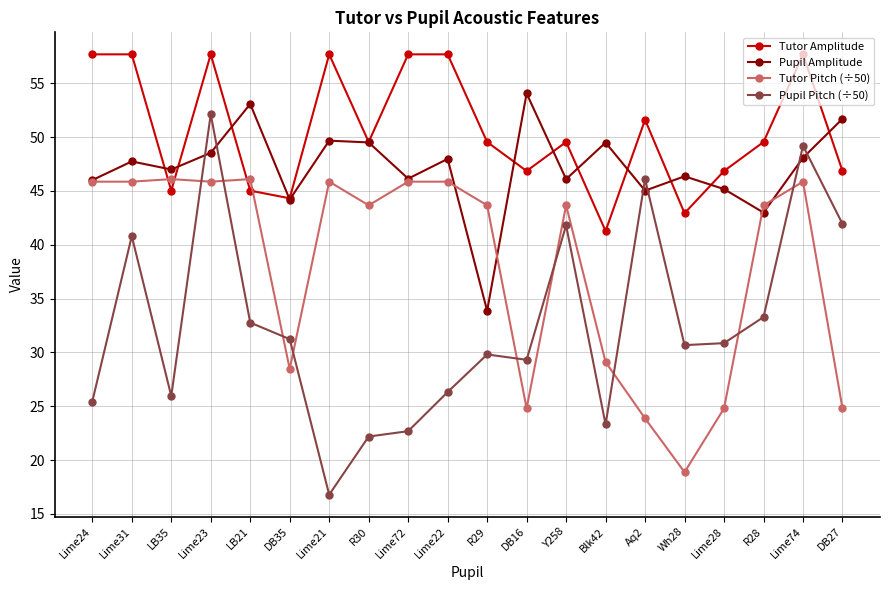

True or false: Tutor Amplitude and Pupil Pitch (÷50) intersect in this chart.

False